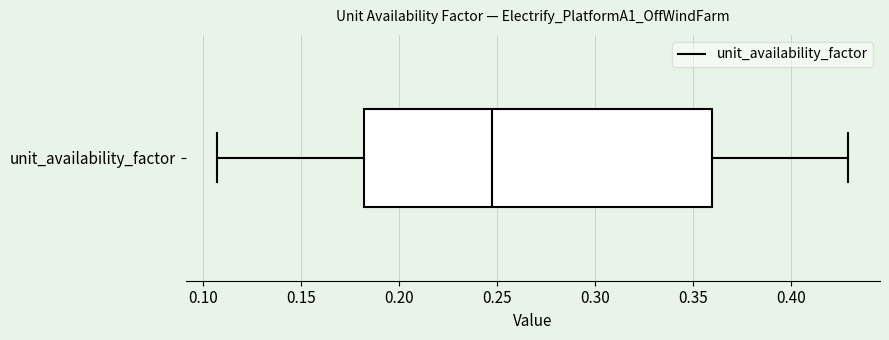

Transcribe this box plot: give where the median line is, the range the box spans, and where the two whiskers end, as read against the x-axis. The values are not printed on the chart, so give them approximately, as read against the axis.

median 0.245, box 0.180 to 0.360, whiskers 0.105 to 0.430